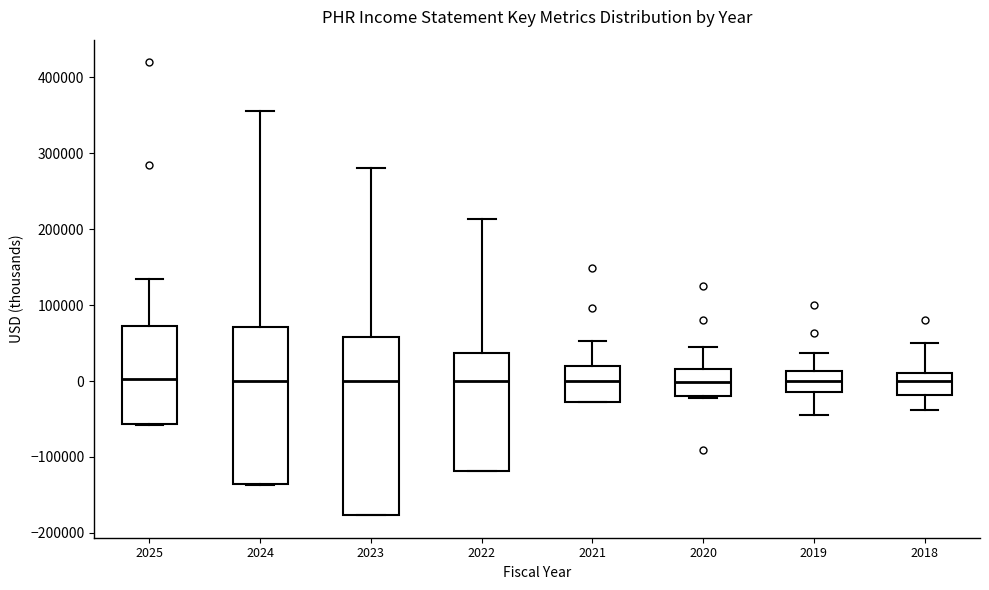

Reading left to right, transcribe this box plot: for each box, give where its median line is, the range the box spans, and where its two whiskers end, as read against the y-axis. The values are not printed on the chart, so give them approximately, as read against the axis.

2025: median 0, box -60000 to 70000, whiskers -60000 to 130000
2024: median 0, box -140000 to 70000, whiskers -140000 to 360000
2023: median 0, box -180000 to 60000, whiskers -180000 to 280000
2022: median 0, box -120000 to 40000, whiskers -120000 to 210000
2021: median 0, box -30000 to 20000, whiskers -30000 to 50000
2020: median 0, box -20000 to 20000, whiskers -20000 to 40000
2019: median 0, box -20000 to 10000, whiskers -50000 to 40000
2018: median 0, box -20000 to 10000, whiskers -40000 to 50000